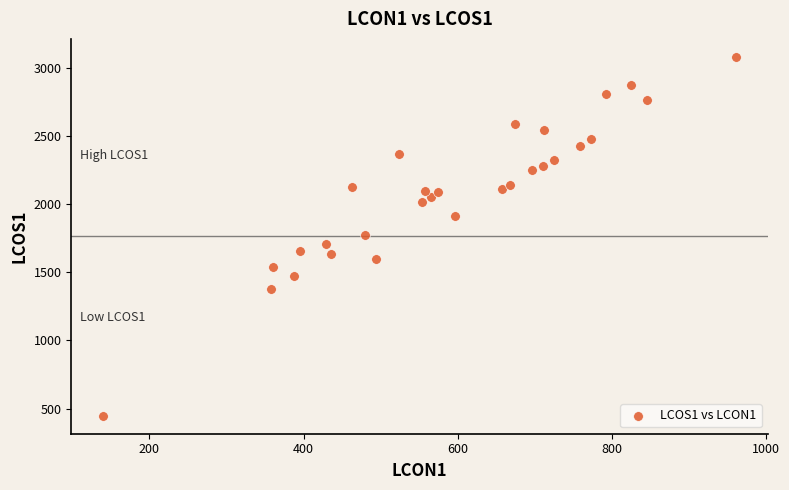

What is the range of Y values (max minus min)?

2632.4